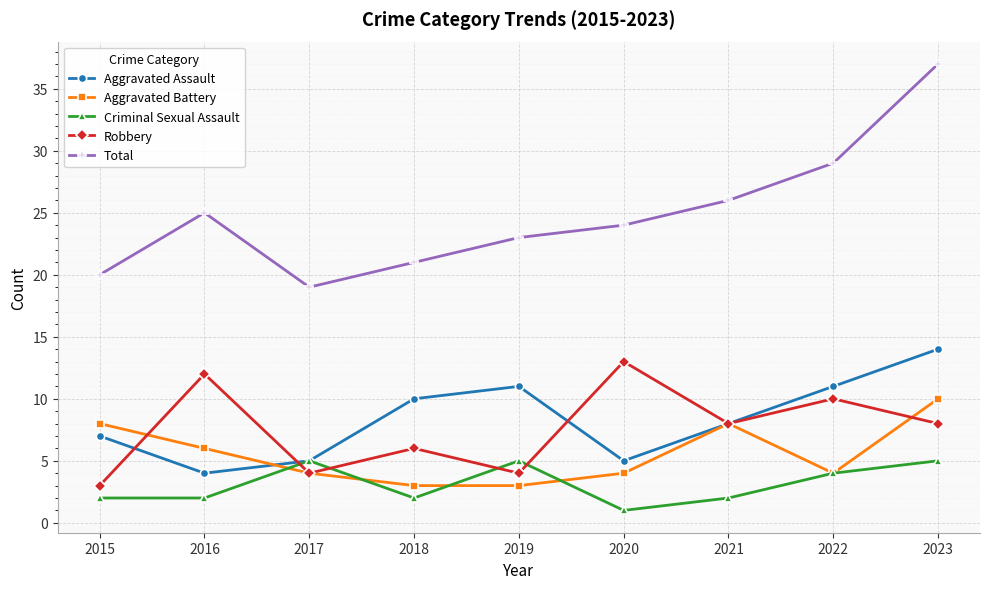

Where do Robbery and Aggravated Battery first cross each other?

2015 and 2016